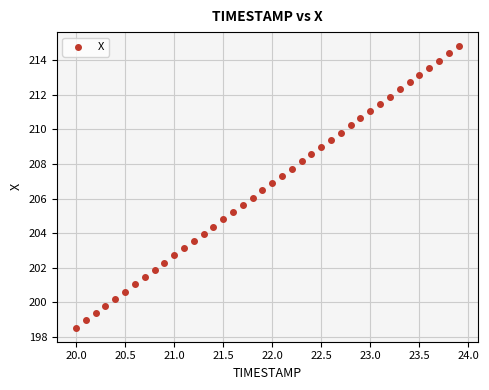

What is the range of X values (max minus min)?

3.9